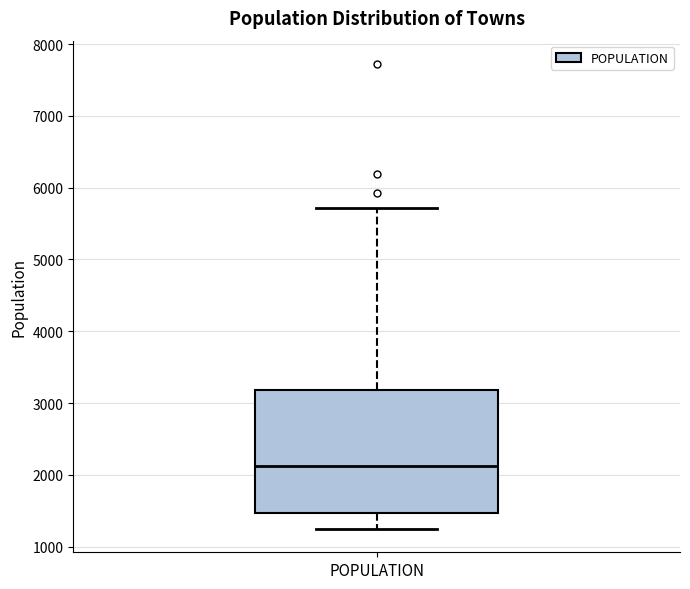

Transcribe this box plot: give where the median line is, the range the box spans, and where the two whiskers end, as read against the y-axis. The values are not printed on the chart, so give them approximately, as read against the axis.

median 2100, box 1500 to 3200, whiskers 1200 to 5700